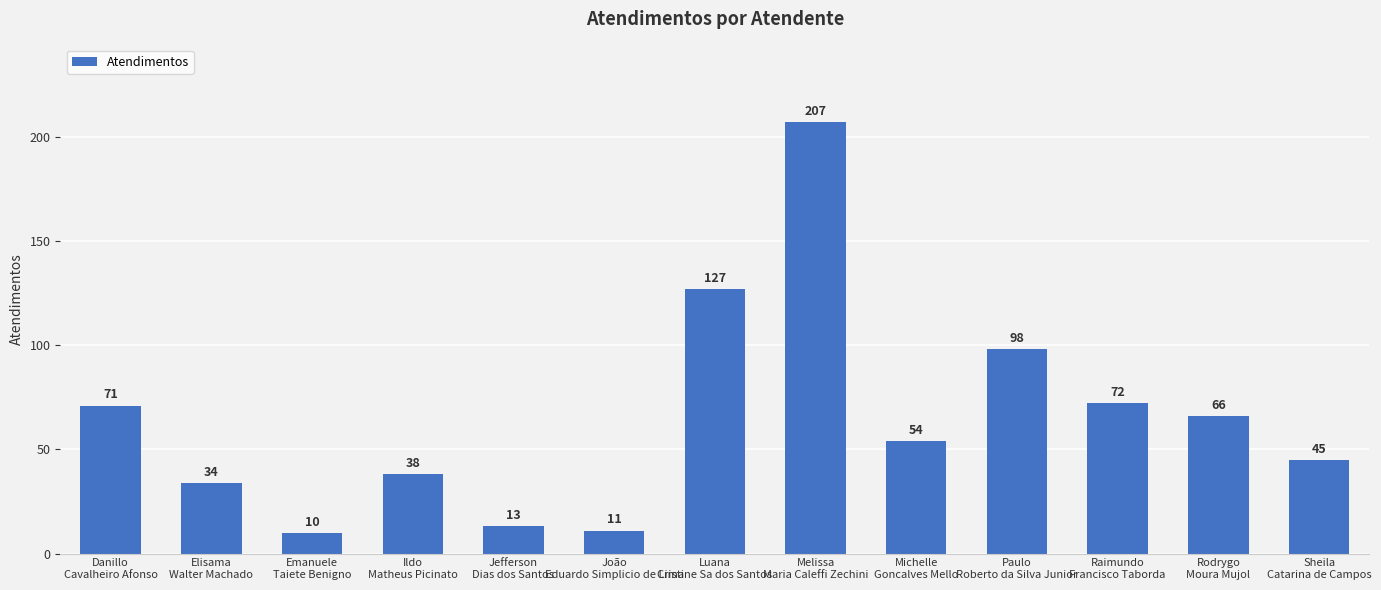

Rank the categories by value from lowest to highest.

Emanuele
Taiete Benigno, João
Eduardo Simplicio de Lima, Jefferson
Dias dos Santos, Elisama
Walter Machado, Ildo
Matheus Picinato, Sheila
Catarina de Campos, Michelle
Goncalves Mello, Rodrygo
Moura Mujol, Danillo
Cavalheiro Afonso, Raimundo
Francisco Taborda, Paulo
Roberto da Silva Junior, Luana
Cristine Sa dos Santos, Melissa
Maria Caleffi Zechini